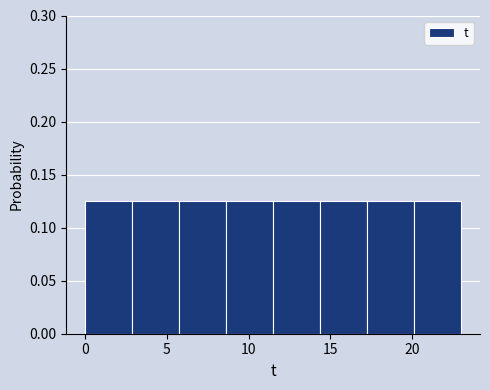

Reading left to right, list every bar in this chart as the range it spans on the x-axis followed by its height. Neither the bar edges nor the heights are printed on the chart, so give them approximately, as read against the axes.

0.0 to 3.0: 0.125
3.0 to 6.0: 0.125
6.0 to 8.5: 0.125
8.5 to 11.5: 0.125
11.5 to 14.5: 0.125
14.5 to 17.5: 0.125
17.5 to 20.0: 0.125
20.0 to 23.0: 0.125